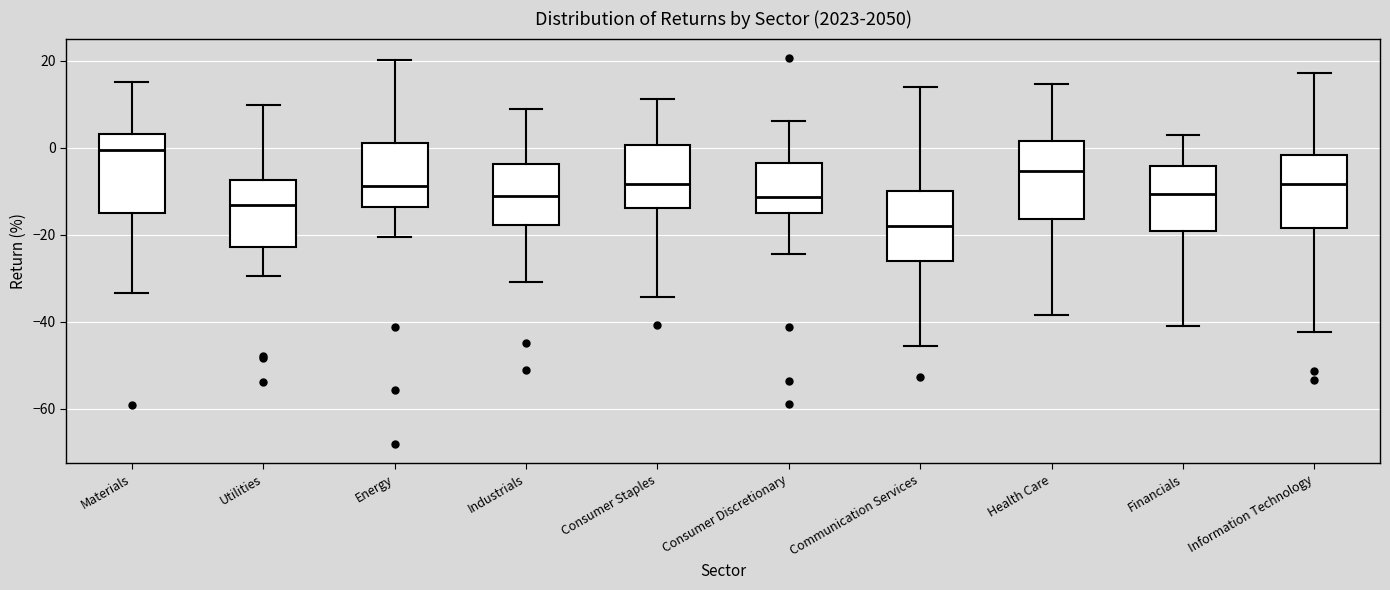

Reading left to right, read every box against the y-axis: the position of its median line, the range the box covers, and the ends of its whiskers. The values are not printed on the chart, so give them approximately, as read against the axis.

Materials: median 0, box -14 to 4, whiskers -34 to 16
Utilities: median -14, box -22 to -8, whiskers -30 to 10
Energy: median -8, box -14 to 2, whiskers -20 to 20
Industrials: median -12, box -18 to -4, whiskers -30 to 10
Consumer Staples: median -8, box -14 to 0, whiskers -34 to 12
Consumer Discretionary: median -12, box -14 to -4, whiskers -24 to 6
Communication Services: median -18, box -26 to -10, whiskers -46 to 14
Health Care: median -6, box -16 to 2, whiskers -38 to 14
Financials: median -10, box -20 to -4, whiskers -40 to 4
Information Technology: median -8, box -18 to -2, whiskers -42 to 18